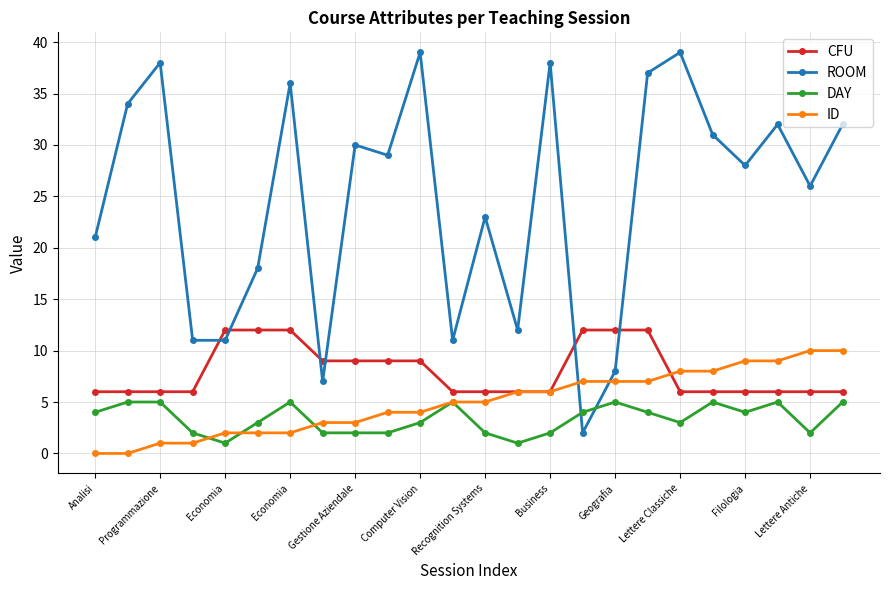

True or false: ROOM has more than 2 points higher than both neighbors.

True